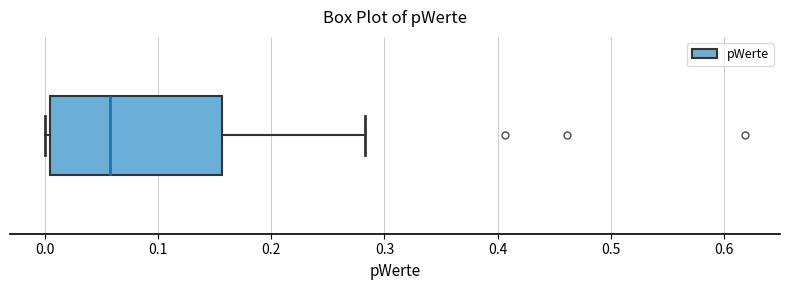

Where does the right whisker of the box end on the x-axis? The values are not printed on the chart, so give them approximately, as read against the axis.

0.28